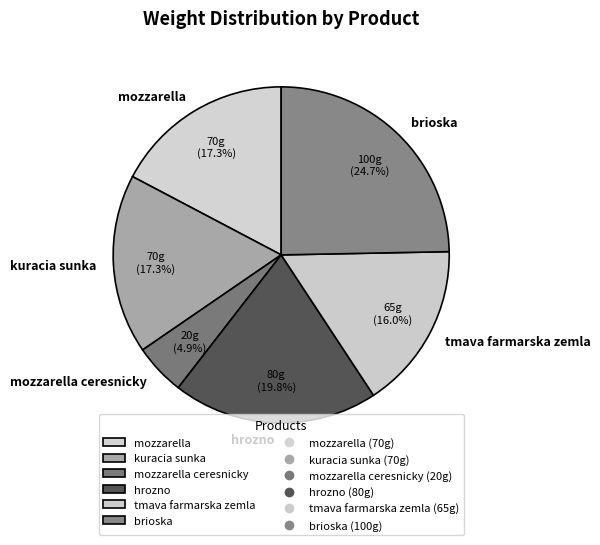

What percentage is the brioska slice, to the nearest percent?

25%